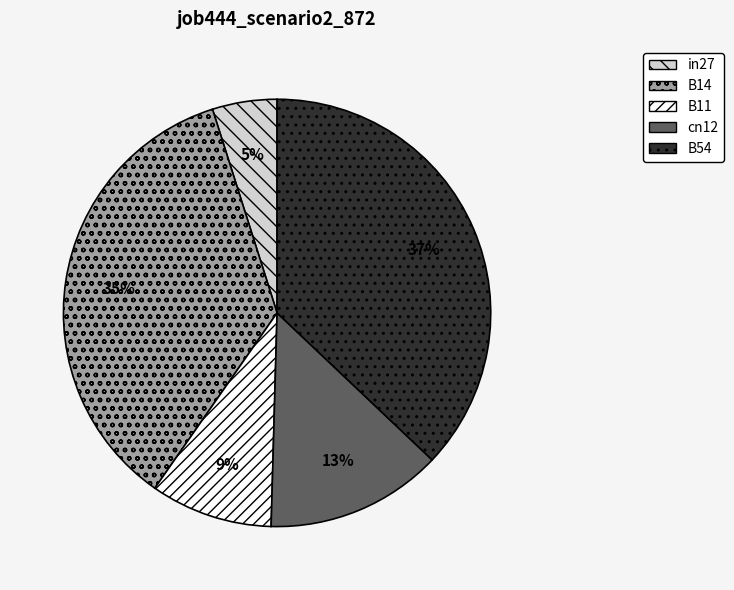

Does B54 represent more than half of the total?

No